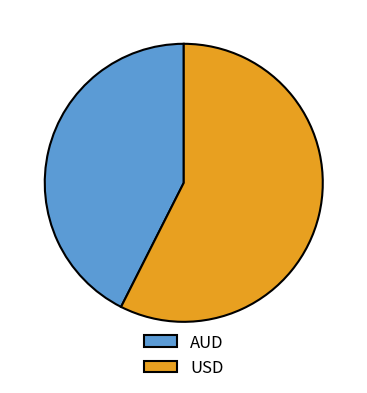

Is the sum of USD and AUD greater than half?

Yes